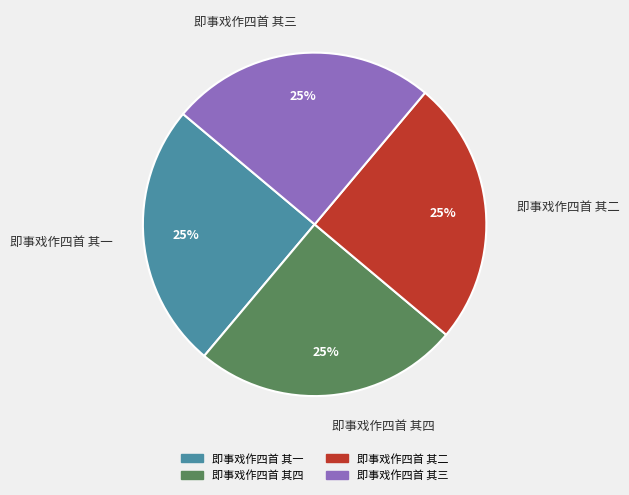

Count the number of slices in the pie.

4